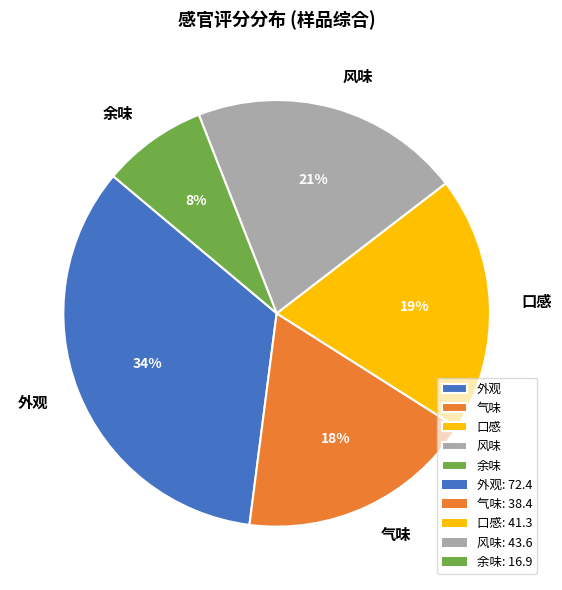

Rank the categories by value from lowest to highest.

余味, 气味, 口感, 风味, 外观